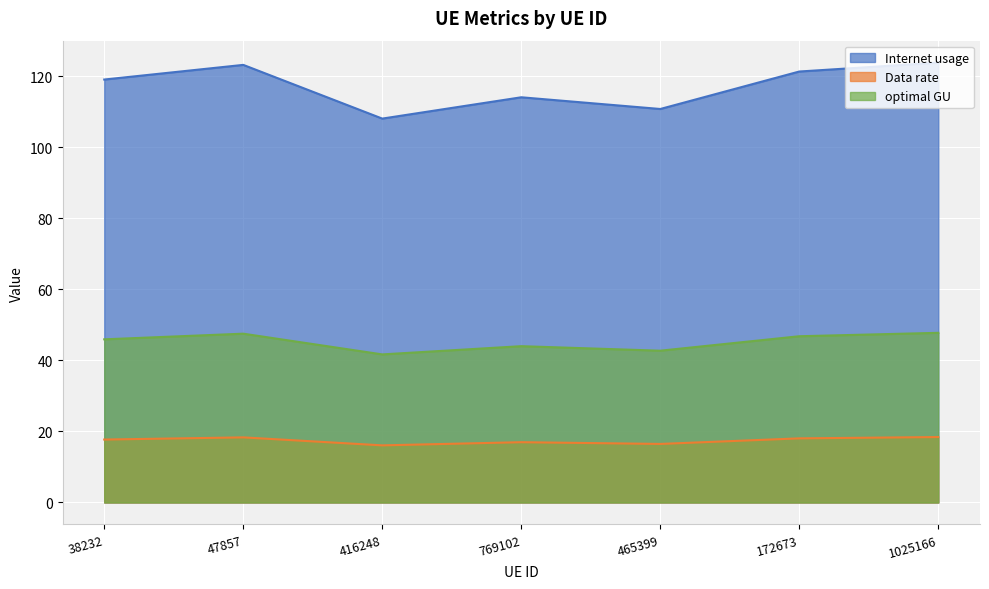

What position from the right is 465399?

3